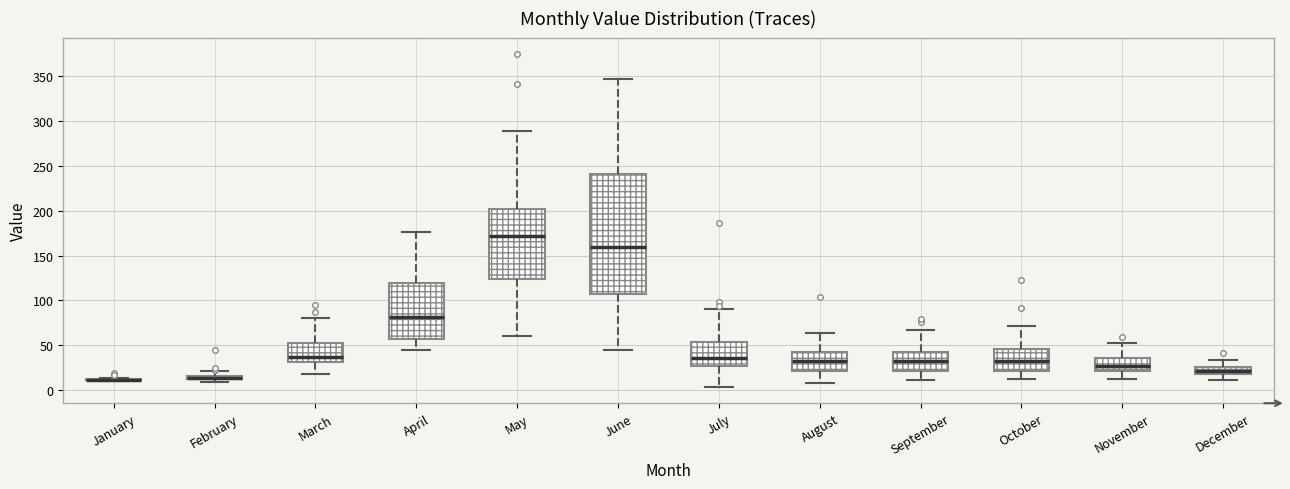

Which box is the tallest, from its lower edge to its upper edge?

June